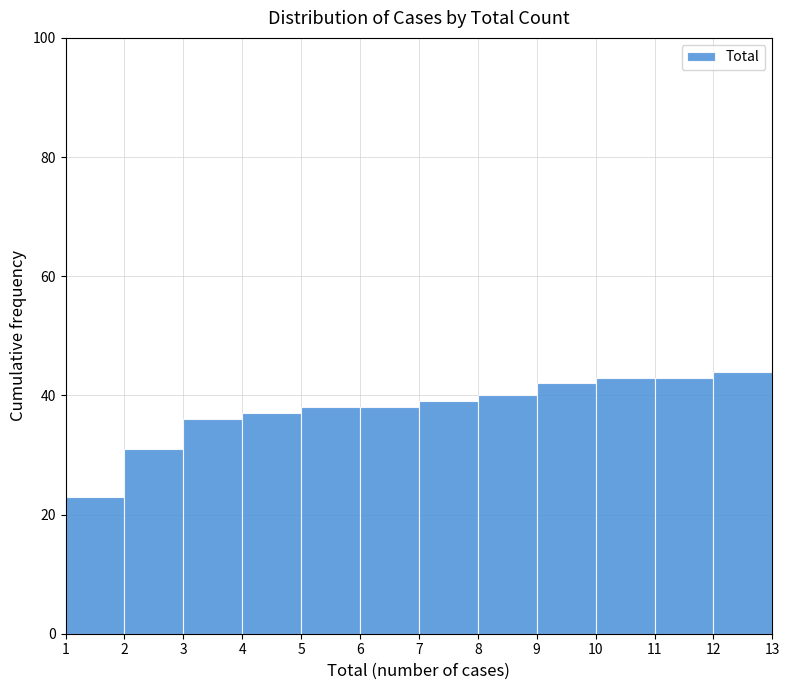

Reading left to right, transcribe this chart: for each bar, give the range it covers on the x-axis and its height. The values are not printed on the chart, so give them approximately, as read against the axis.

1 to 2: 24
2 to 3: 32
3 to 4: 36
4 to 5: 38
5 to 6: 38
6 to 7: 38
7 to 8: 40
8 to 9: 40
9 to 10: 42
10 to 11: 44
11 to 12: 44
12 to 13: 44